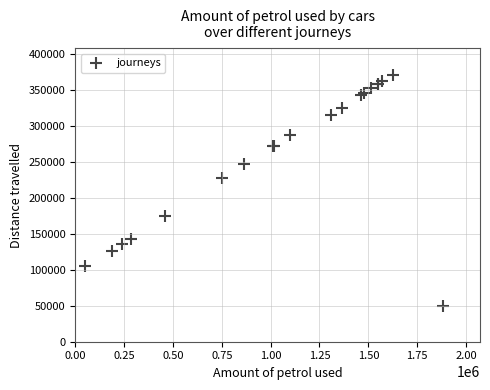

What Y value in the scatter plot is closest to 209623?

227359